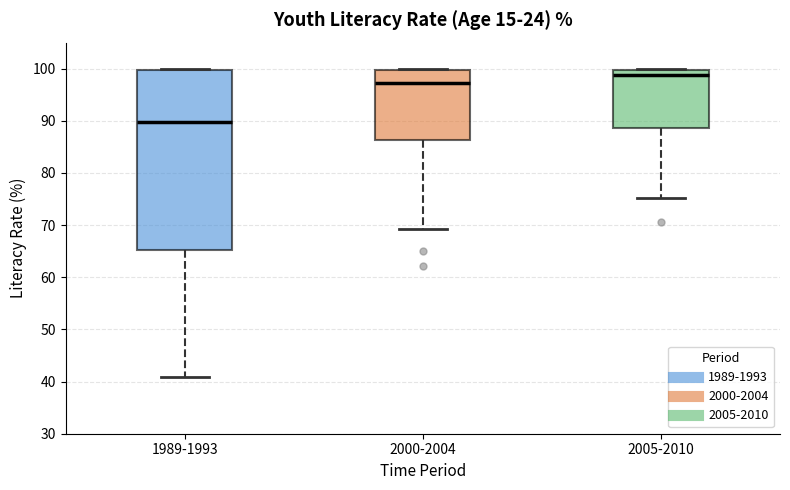

Which box has the highest median line?

2005-2010